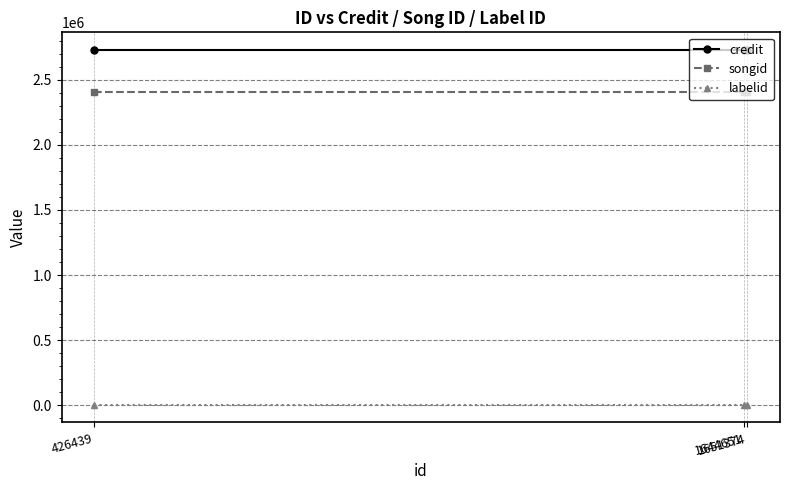

Which has a higher value, 1644651 or 426439?

1644651